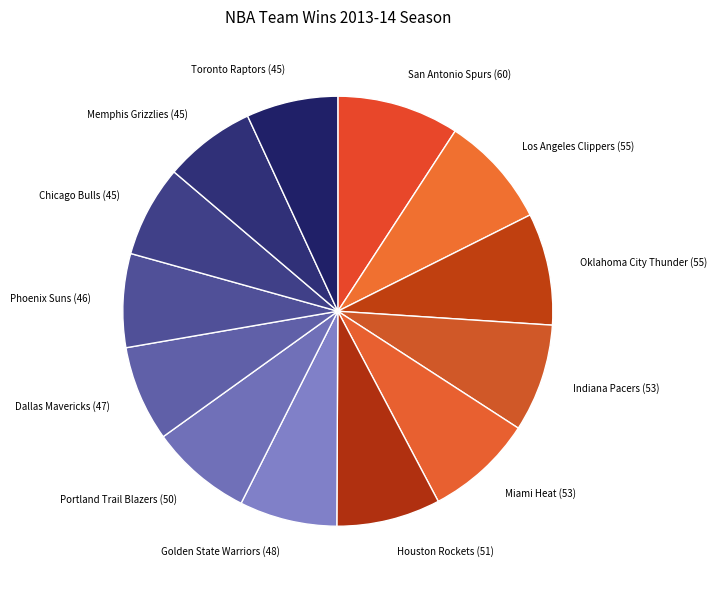

Do Indiana Pacers and Golden State Warriors together represent more than half of the pie?

No